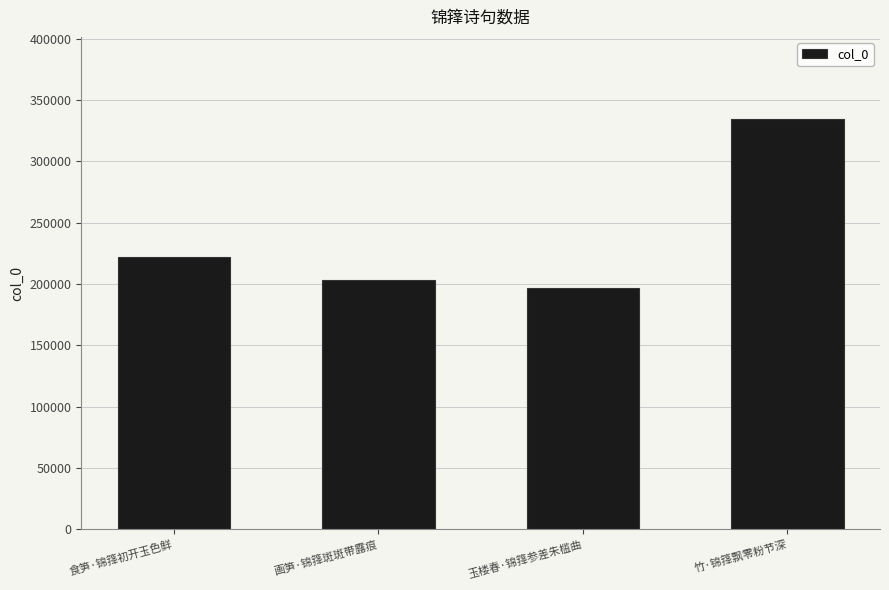

What is the label of the 3rd bar from the left?

玉楼春·锦箨参差朱槛曲